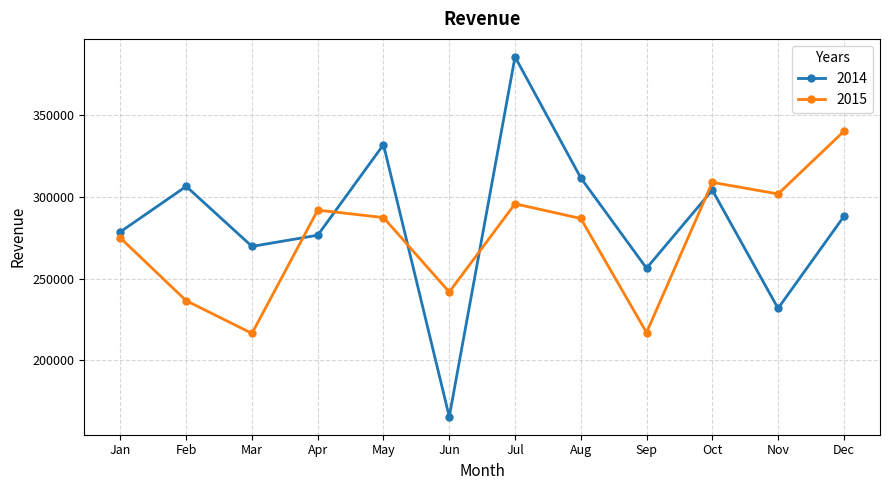

What is the value of the 2014 point at the 6th from the left?

165569